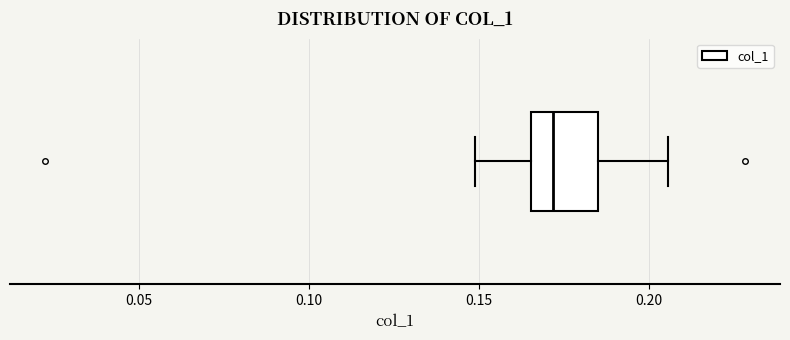

Transcribe this box plot: give where the median line is, the range the box spans, and where the two whiskers end, as read against the x-axis. The values are not printed on the chart, so give them approximately, as read against the axis.

median 0.170, box 0.165 to 0.185, whiskers 0.150 to 0.205